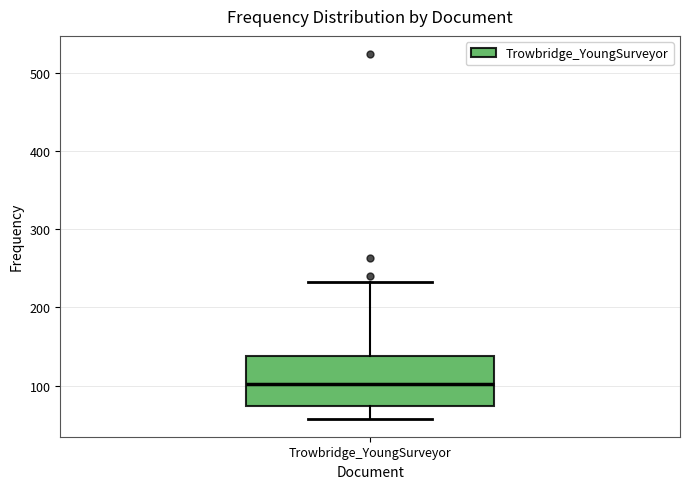

Where does the upper whisker of the box for Trowbridge_YoungSurveyor end on the y-axis? The values are not printed on the chart, so give them approximately, as read against the axis.

230